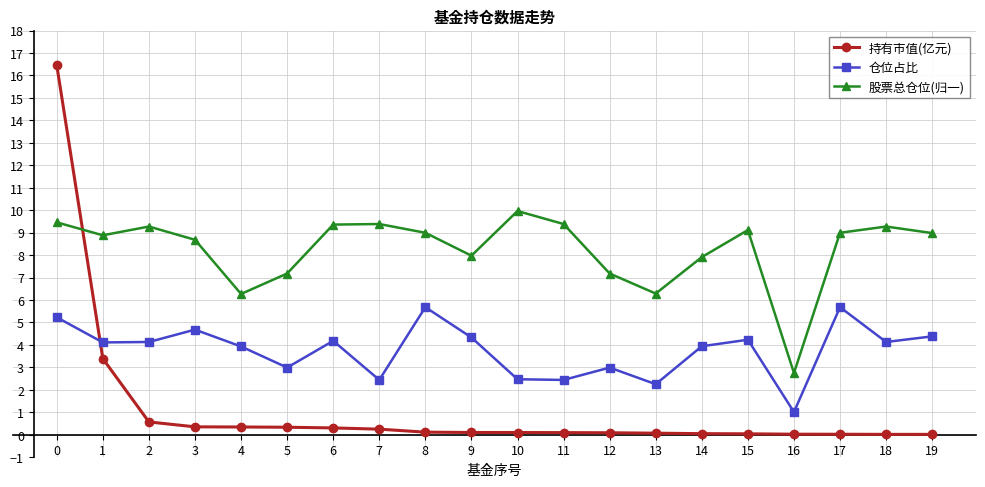

What is the sum of the 仓位占比 values at 9 and 10?

6.8